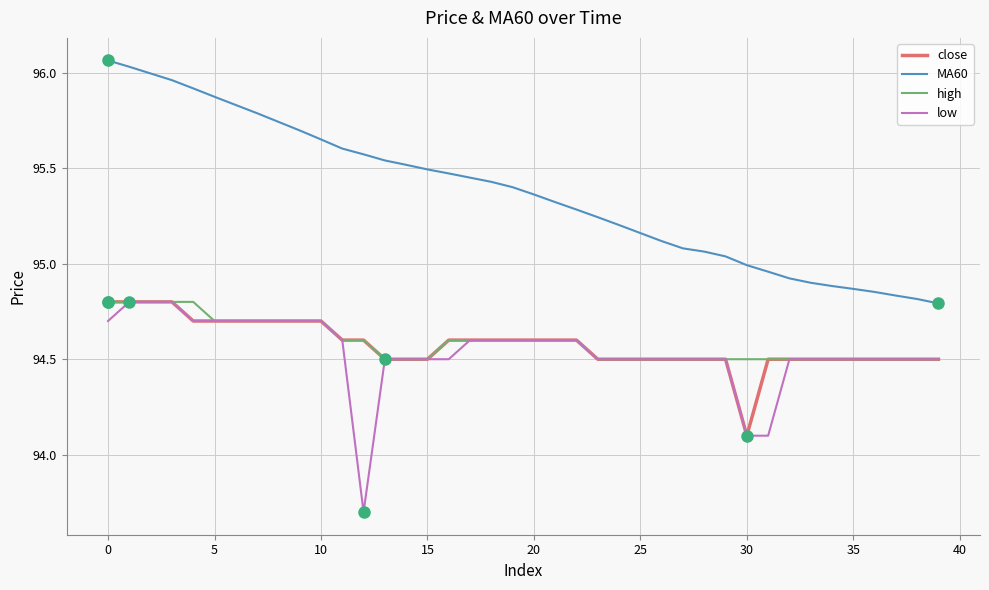

What is the minimum value for high?

94.5